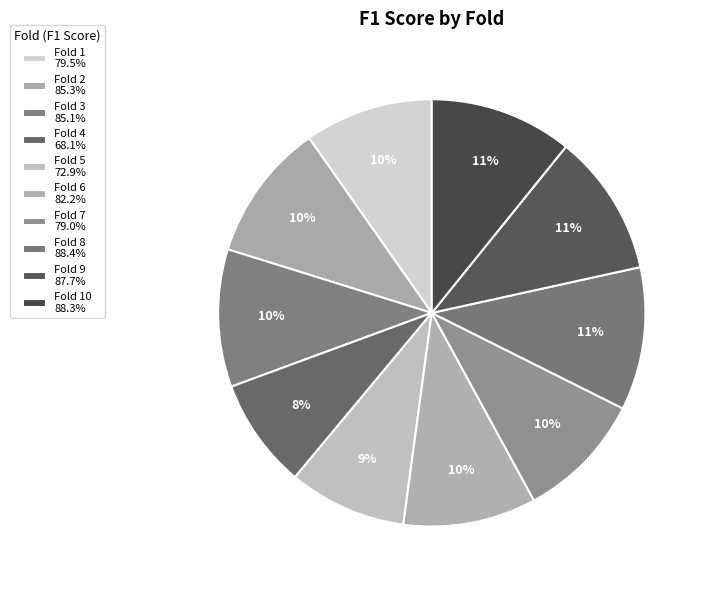

To the nearest percent, what is the average slice percentage?

10%